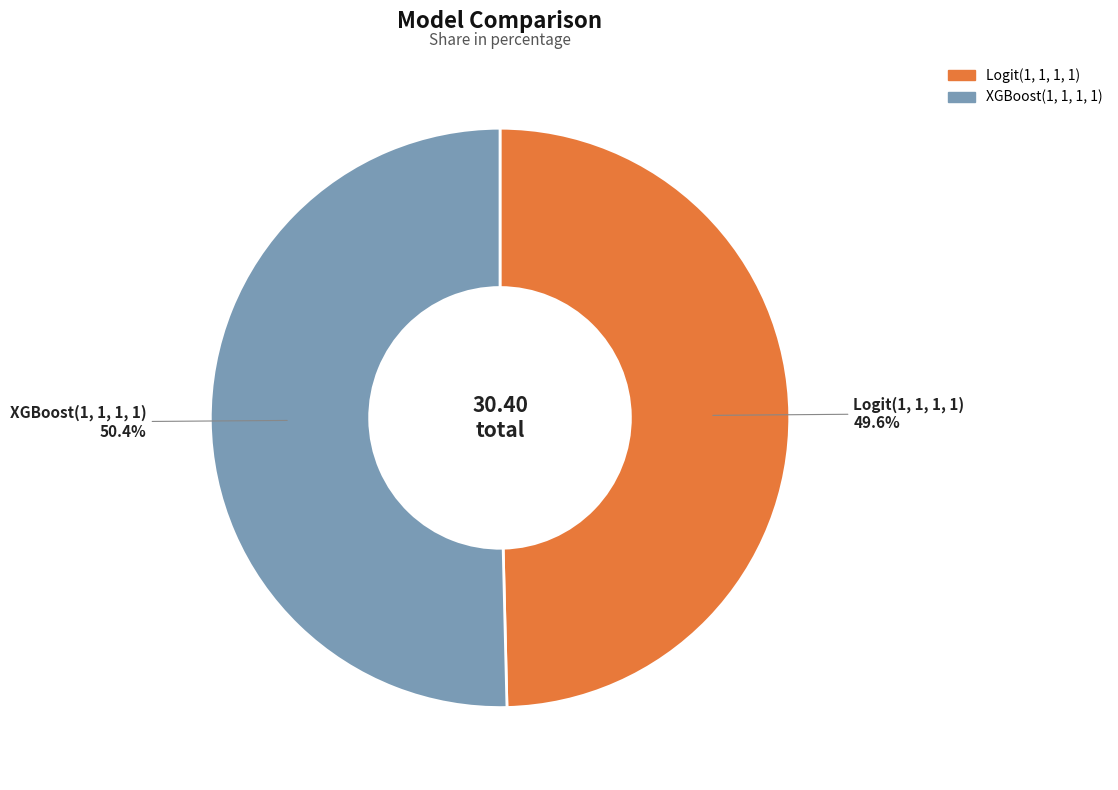

Which slice is the smallest?

Logit(1, 1, 1, 1)